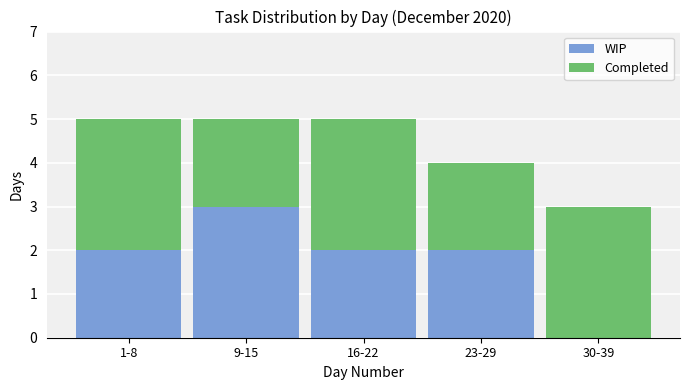

Reading left to right, what are the values for WIP?

1-8=2	9-15=3	16-22=2	23-29=2	30-39=0